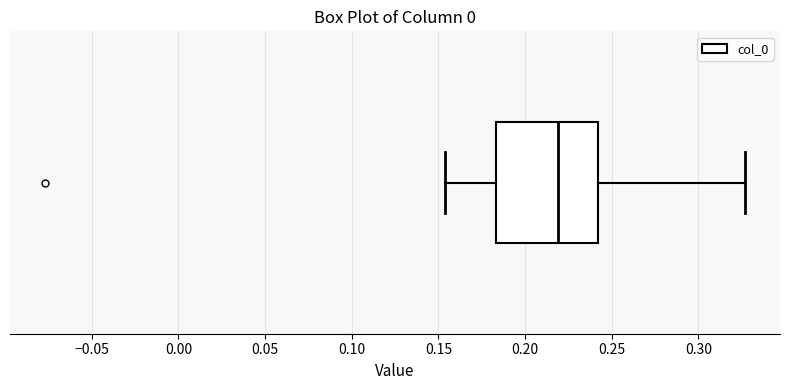

Transcribe this box plot: give where the median line is, the range the box spans, and where the two whiskers end, as read against the x-axis. The values are not printed on the chart, so give them approximately, as read against the axis.

median 0.220, box 0.185 to 0.240, whiskers 0.155 to 0.325